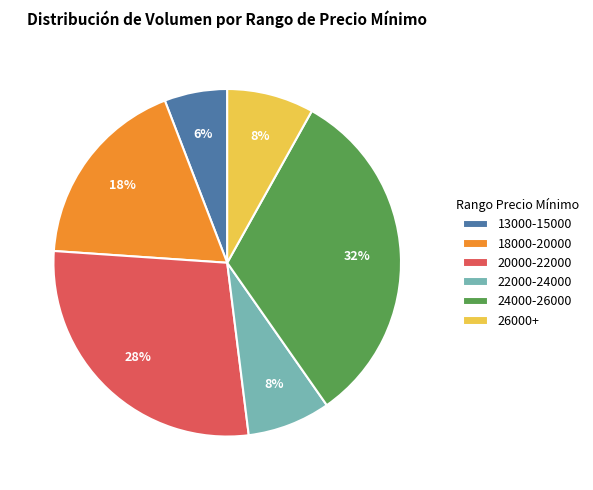

True or false: 20000-22000 accounts for 22% of the total.

False